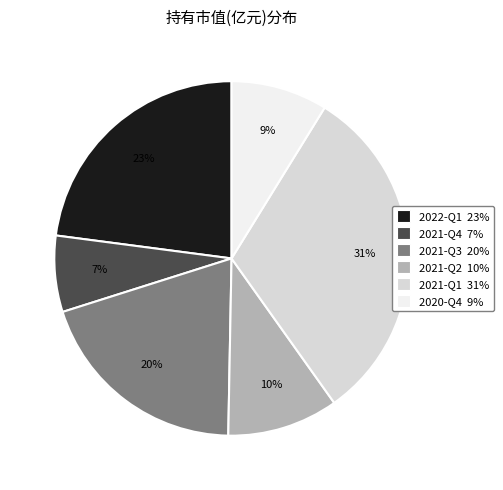

The 2022-Q1 slice represents 23% of the pie. True or false?

True